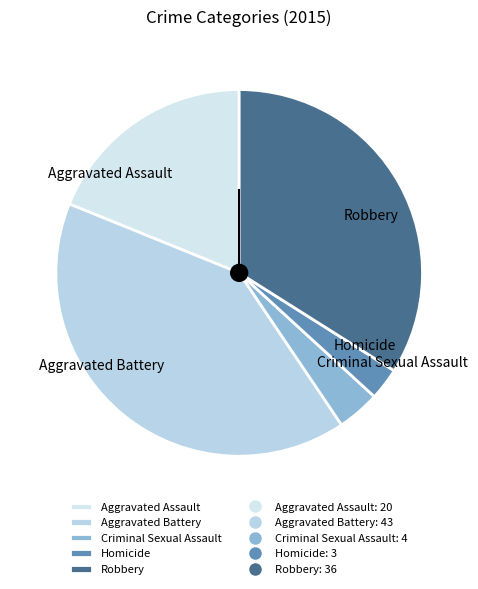

Is it true that Robbery is 48% of the pie?

False